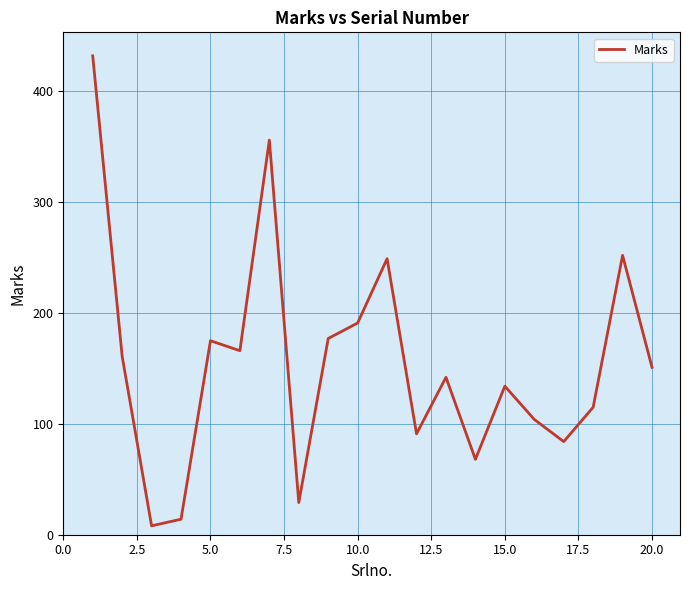

What is the greatest value displayed?

432